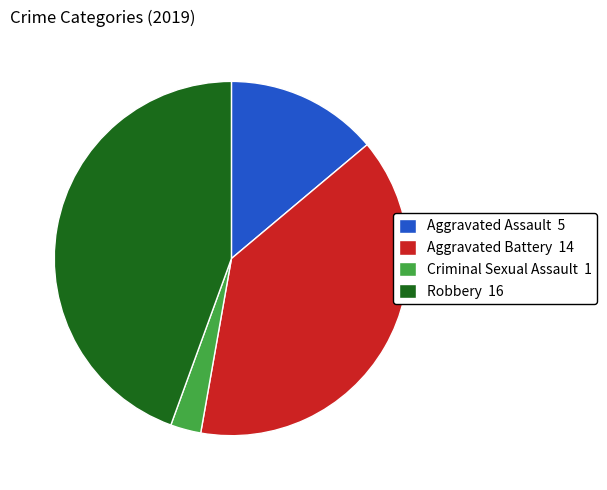

What is the smallest slice in the pie chart?

Criminal Sexual Assault 1